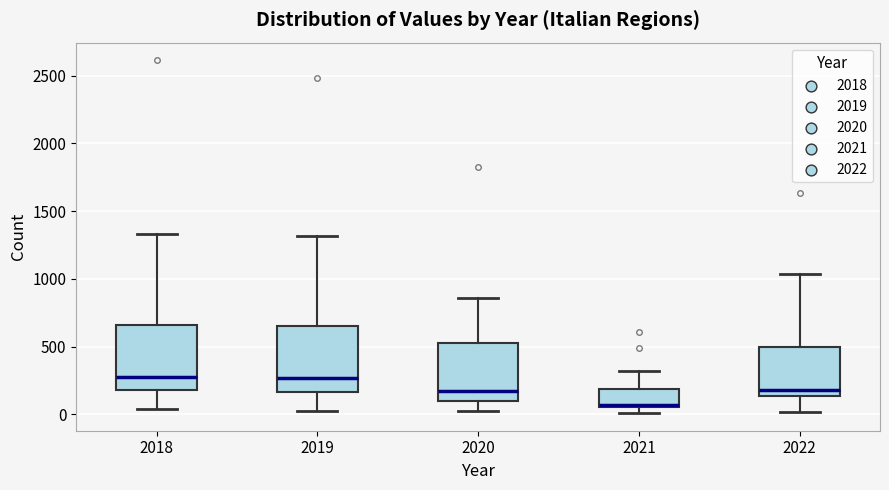

Reading left to right, read every box against the y-axis: the position of its median line, the range the box covers, and the ends of its whiskers. The values are not printed on the chart, so give them approximately, as read against the axis.

2018: median 250, box 200 to 650, whiskers 50 to 1350
2019: median 250, box 150 to 650, whiskers 0 to 1300
2020: median 200, box 100 to 550, whiskers 50 to 850
2021: median 50, box 50 to 200, whiskers 0 to 300
2022: median 200, box 150 to 500, whiskers 0 to 1050